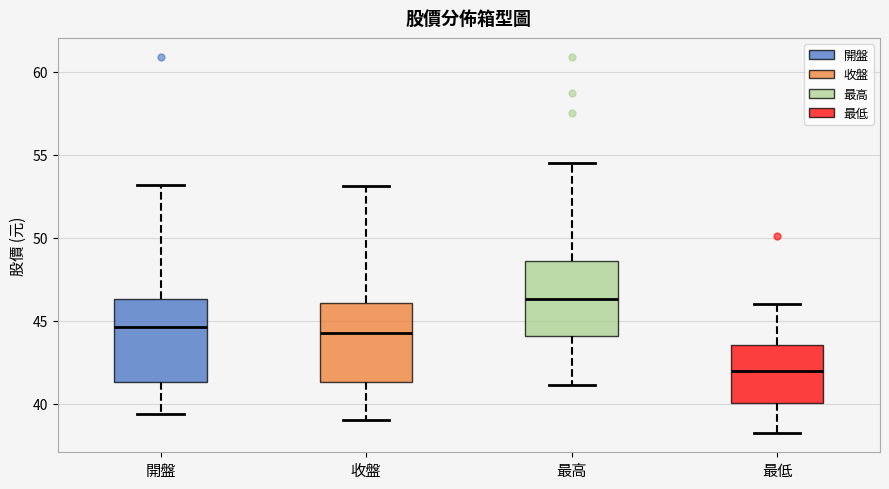

Reading left to right, read every box against the y-axis: the position of its median line, the range the box covers, and the ends of its whiskers. The values are not printed on the chart, so give them approximately, as read against the axis.

開盤: median 44.5, box 41.5 to 46.5, whiskers 39.5 to 53.0
收盤: median 44.0, box 41.5 to 46.0, whiskers 39.0 to 53.0
最高: median 46.5, box 44.0 to 48.5, whiskers 41.0 to 54.5
最低: median 42.0, box 40.0 to 43.5, whiskers 38.0 to 46.0